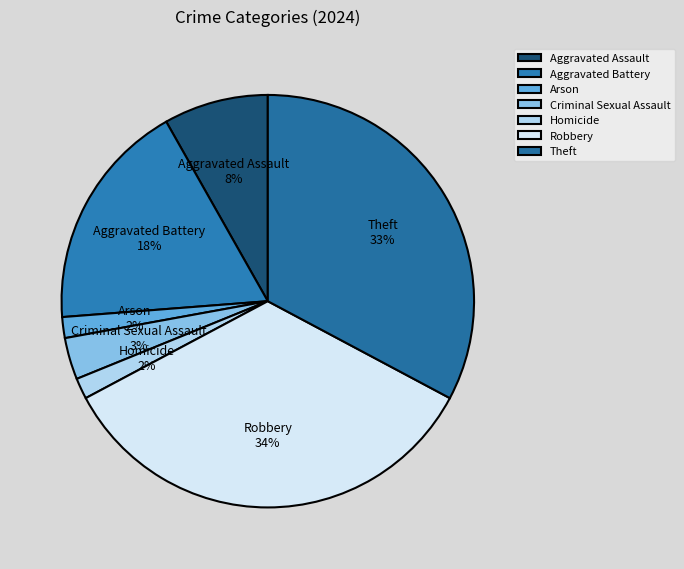

Is it true that Criminal Sexual Assault is 12% of the pie?

False